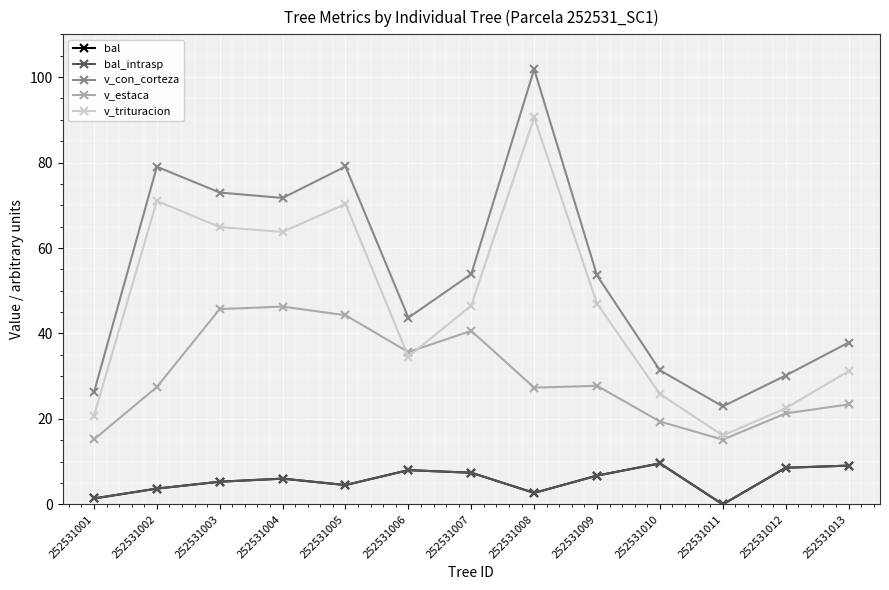

Reading right to left, transcribe all the data shown in this chart.

bal: 252531013=9.1	252531012=8.6	252531011=0.0	252531010=9.6	252531009=6.7	252531008=2.7	252531007=7.4	252531006=8.0	252531005=4.5	252531004=6.0	252531003=5.3	252531002=3.7	252531001=1.4
bal_intrasp: 252531013=9.1	252531012=8.6	252531011=0.0	252531010=9.6	252531009=6.7	252531008=2.7	252531007=7.4	252531006=8.0	252531005=4.5	252531004=6.0	252531003=5.3	252531002=3.7	252531001=1.4
v_con_corteza: 252531013=37.9	252531012=30.2	252531011=22.9	252531010=31.4	252531009=53.6	252531008=101.8	252531007=53.9	252531006=43.7	252531005=79.1	252531004=71.7	252531003=73.0	252531002=79.0	252531001=26.2
v_estaca: 252531013=23.4	252531012=21.3	252531011=15.2	252531010=19.4	252531009=27.8	252531008=27.3	252531007=40.6	252531006=35.6	252531005=44.3	252531004=46.3	252531003=45.7	252531002=27.5	252531001=15.2
v_trituracion: 252531013=31.2	252531012=22.5	252531011=16.1	252531010=25.8	252531009=47.0	252531008=90.5	252531007=46.5	252531006=34.6	252531005=70.3	252531004=63.8	252531003=64.9	252531002=71.0	252531001=20.8